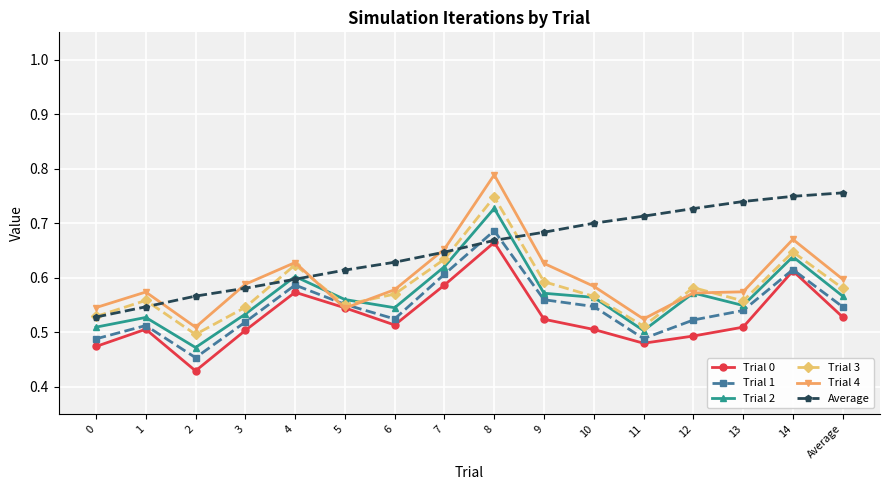

At which category is the sum across all series the highest?

8